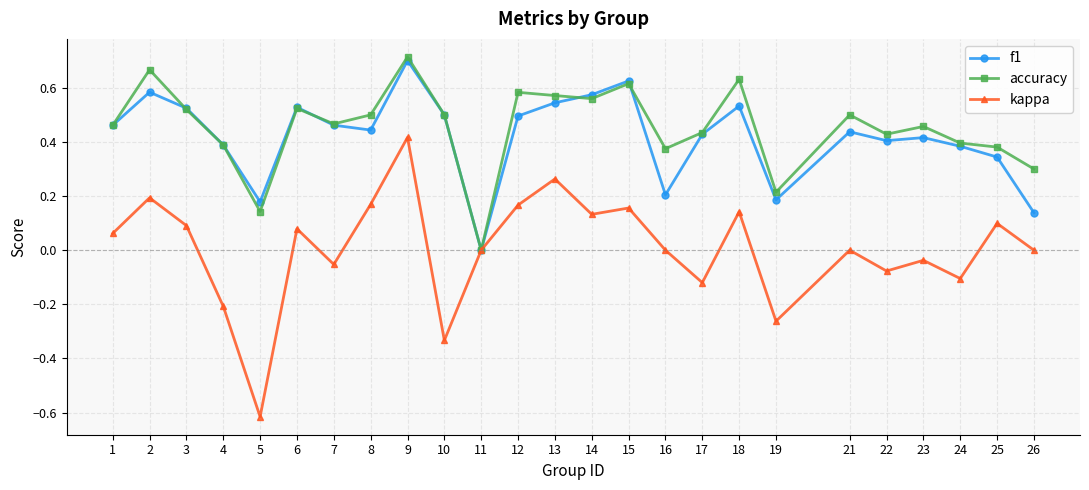

Count the number of categories in the chart.

25